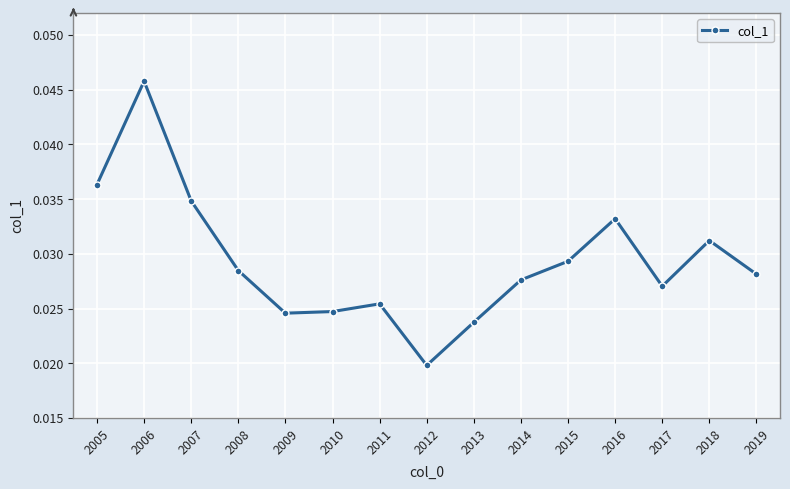

How many series are shown in this chart?

1